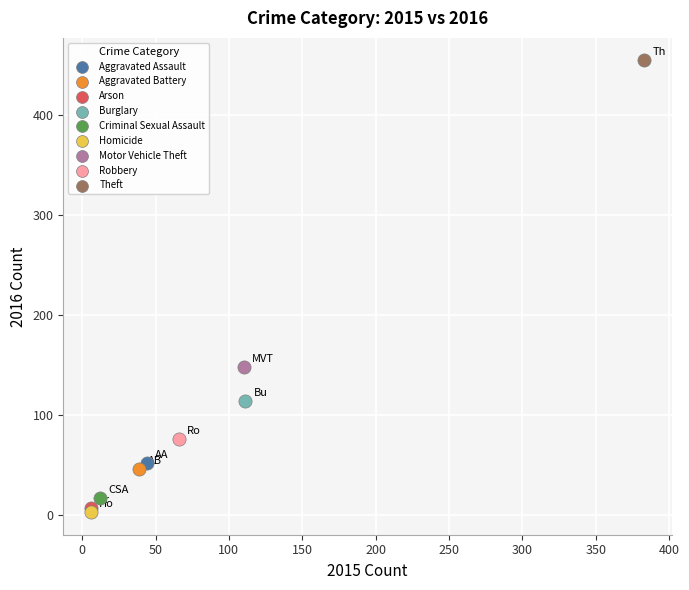

What are all the series names shown in the legend?

Aggravated Assault, Aggravated Battery, Arson, Burglary, Criminal Sexual Assault, Homicide, Motor Vehicle Theft, Robbery, Theft